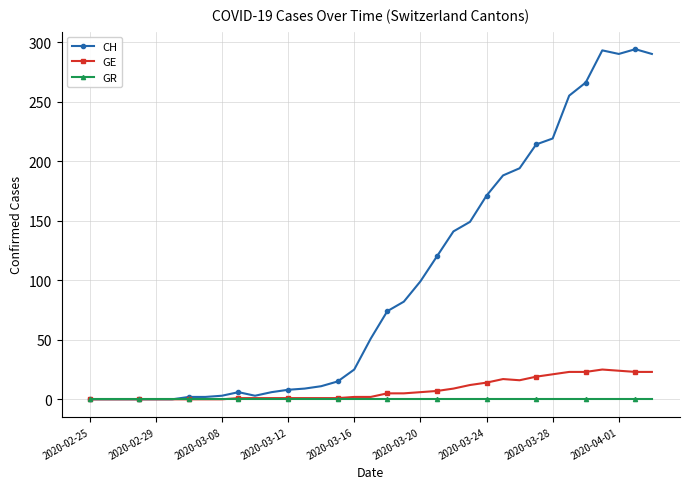

What is the maximum value for GE?

25